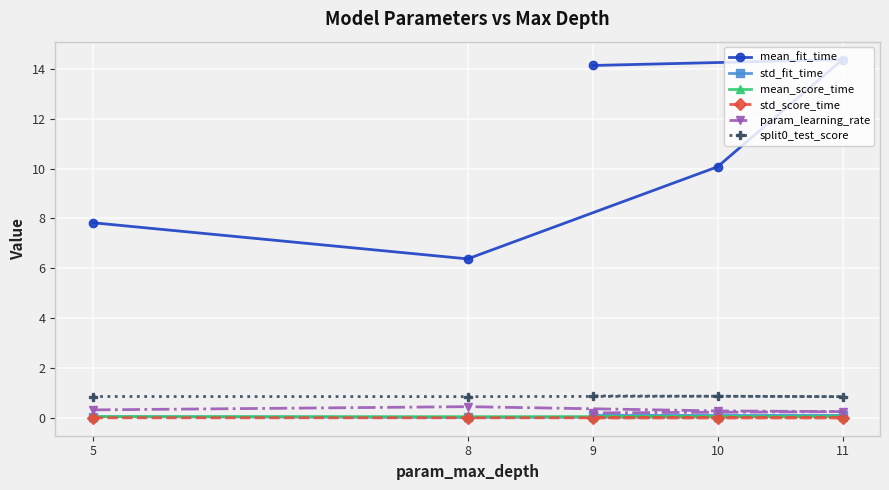

Where is the first local minimum for std_fit_time?

8